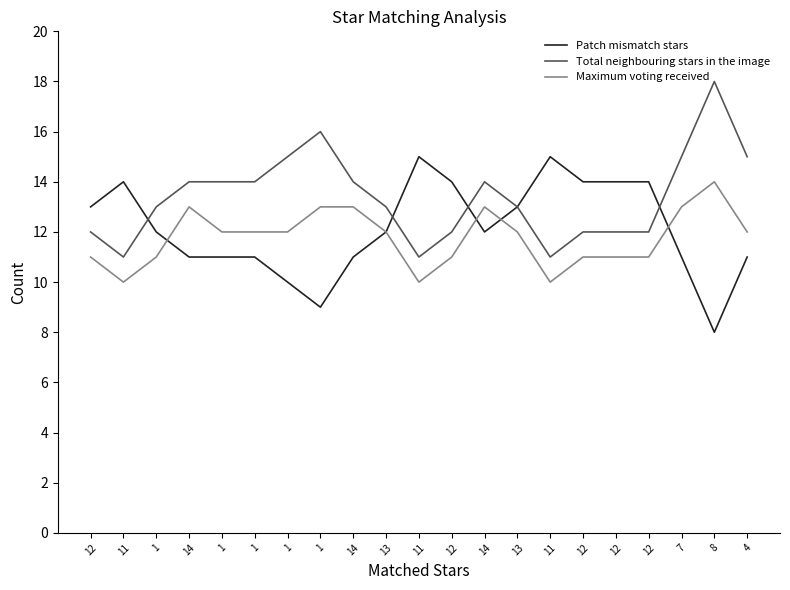

What are all the series names shown in the legend?

Patch mismatch stars, Total neighbouring stars in the image, Maximum voting received